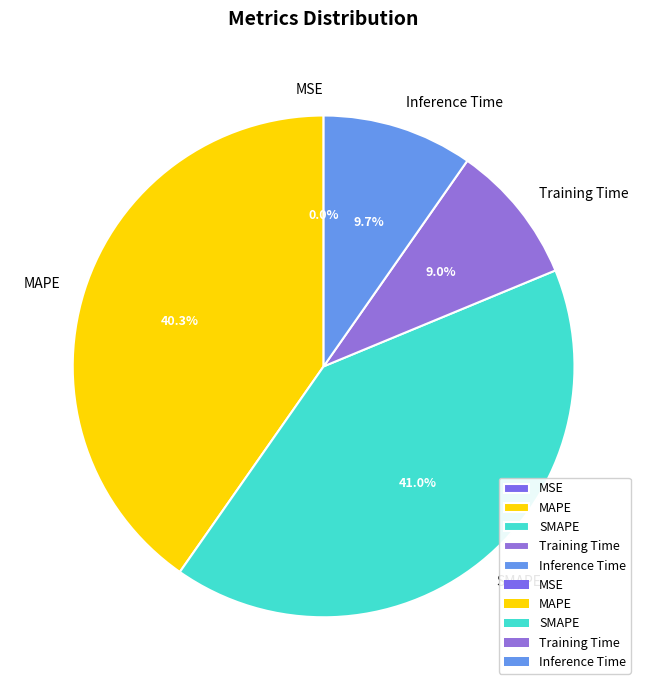

How much of the chart is everything except Training Time?

91.0%